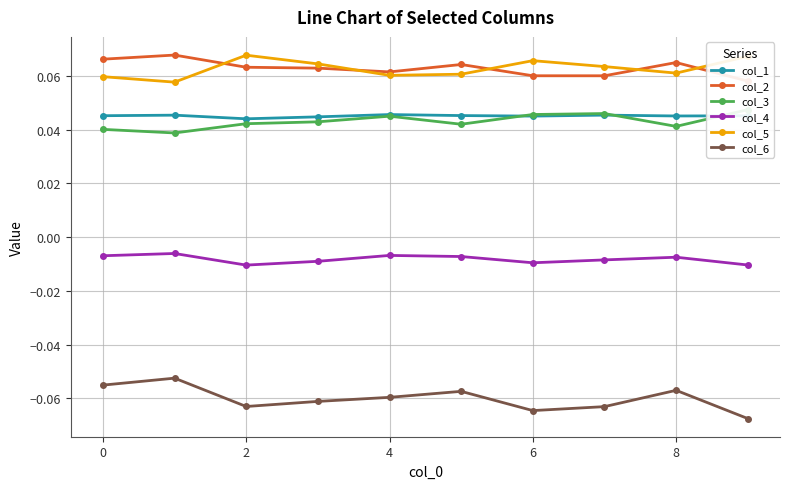

True or false: col_6 and col_1 intersect in this chart.

False